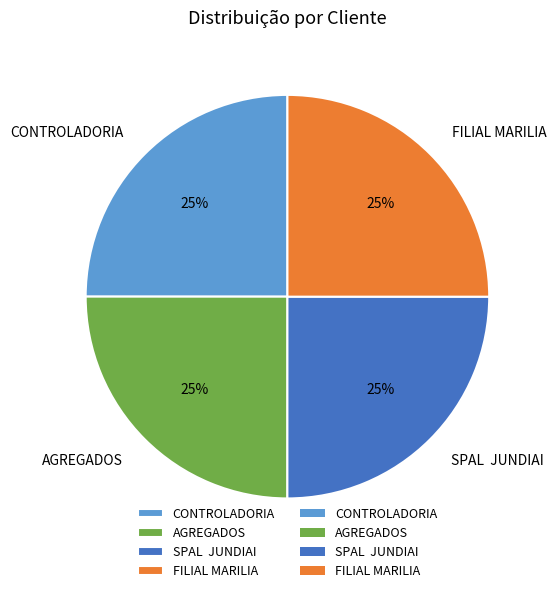

Is SPAL JUNDIAI the majority of the pie?

No